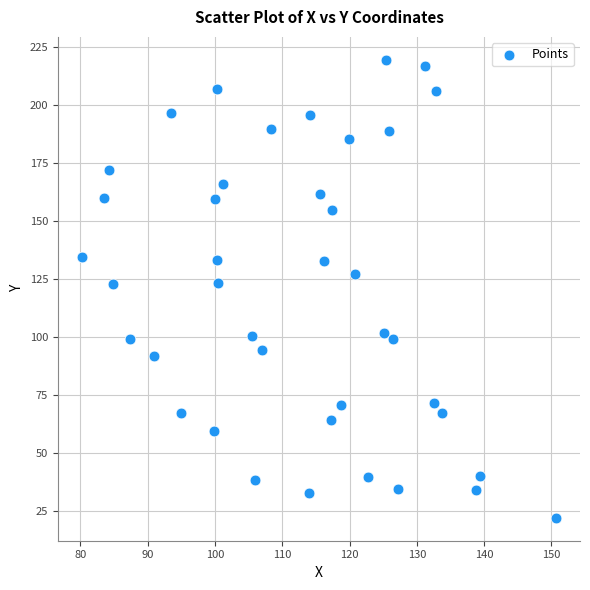

What is the range of X values (max minus min)?

70.5